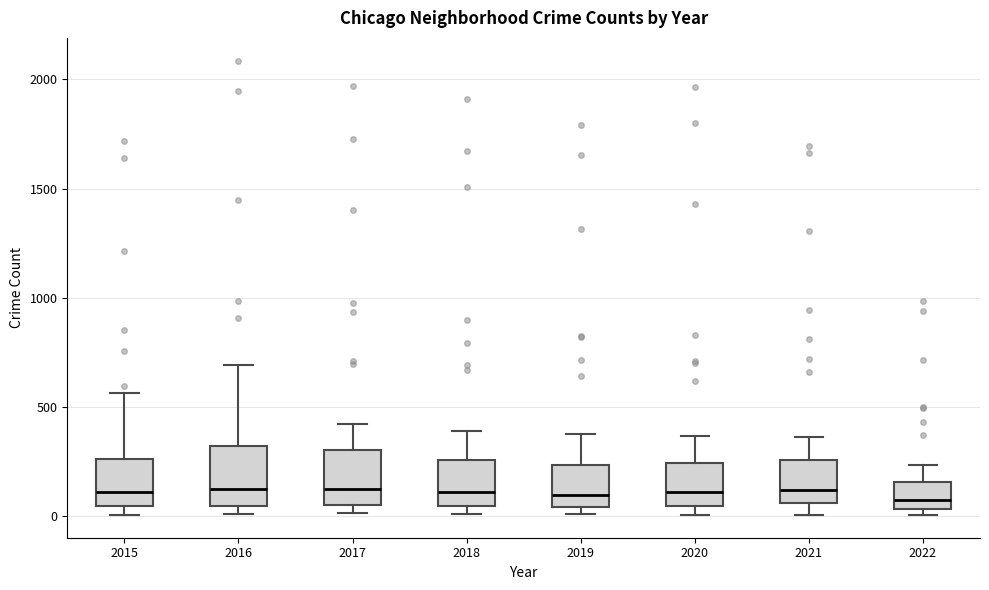

Reading left to right, read every box against the y-axis: the position of its median line, the range the box covers, and the ends of its whiskers. The values are not printed on the chart, so give them approximately, as read against the axis.

2015: median 100, box 50 to 250, whiskers 0 to 550
2016: median 150, box 50 to 300, whiskers 0 to 700
2017: median 100, box 50 to 300, whiskers 0 to 400
2018: median 100, box 50 to 250, whiskers 0 to 400
2019: median 100, box 50 to 250, whiskers 0 to 400
2020: median 100, box 50 to 250, whiskers 0 to 350
2021: median 100, box 50 to 250, whiskers 0 to 350
2022: median 50 (just above the box's lower edge), box 50 to 150, whiskers 0 to 250